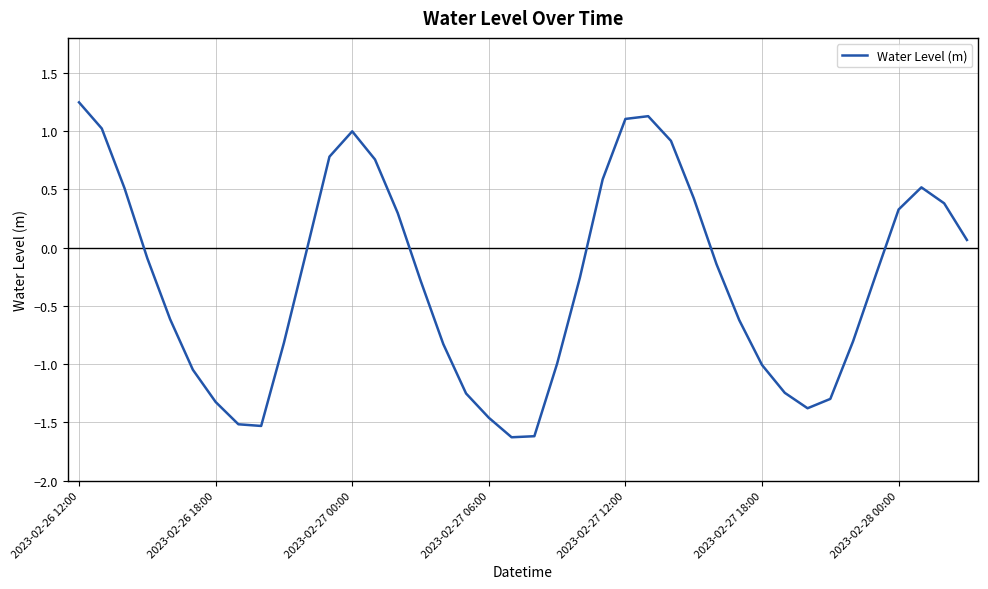

How many lines are shown in the chart?

1